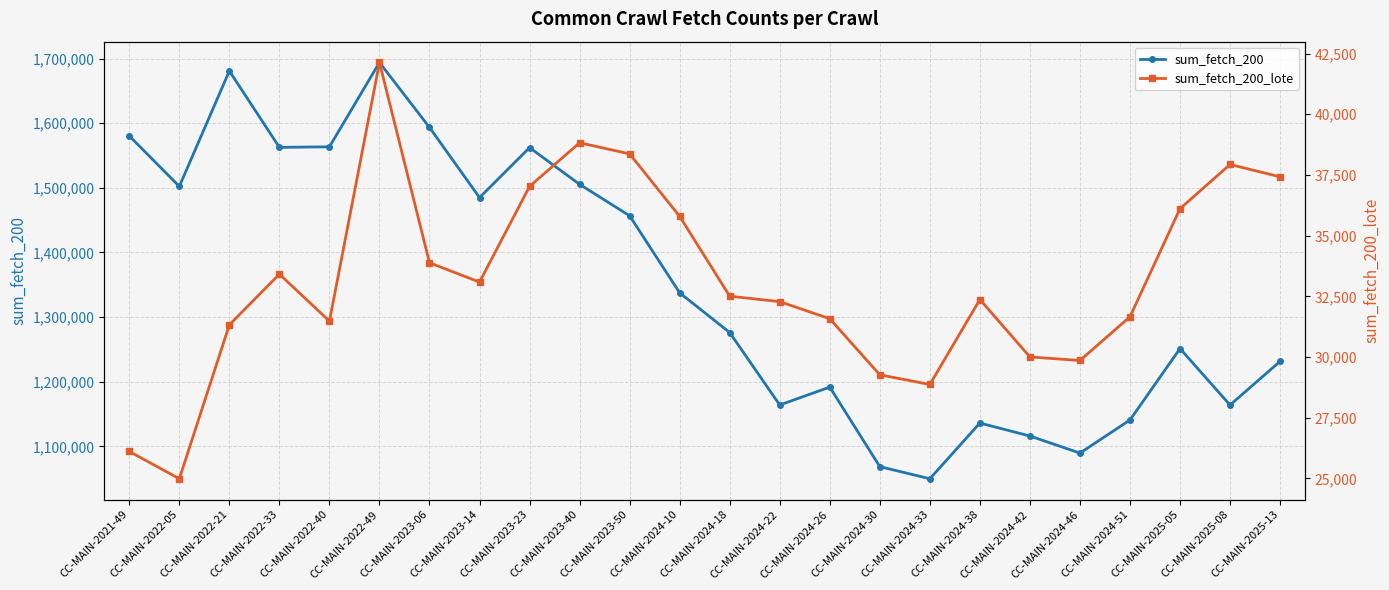

What position from the right is CC-MAIN-2022-21?

22